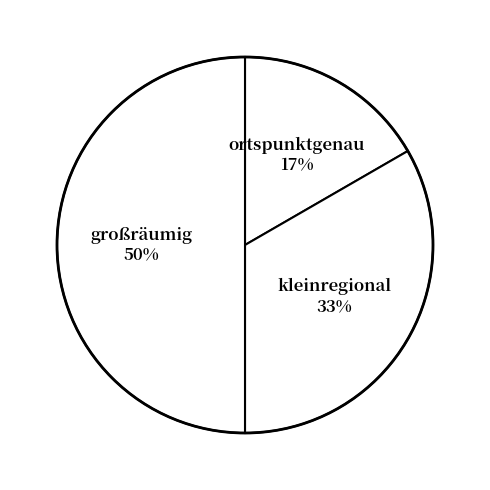

To the nearest percent, what is the average slice percentage?

33%